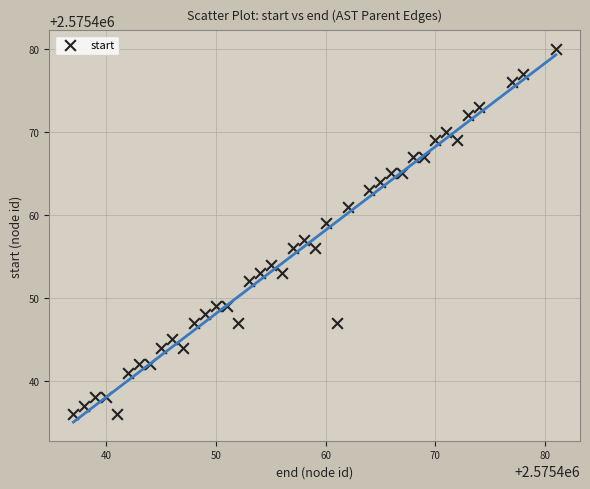

What is the range of X values (max minus min)?

44